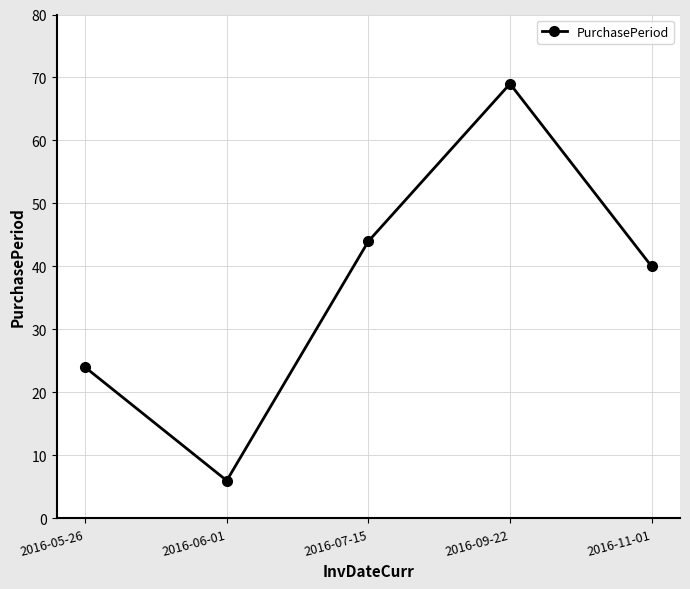

Reading left to right, what are all the values shown in this chart?

2016-05-26=24	2016-06-01=6	2016-07-15=44	2016-09-22=69	2016-11-01=40